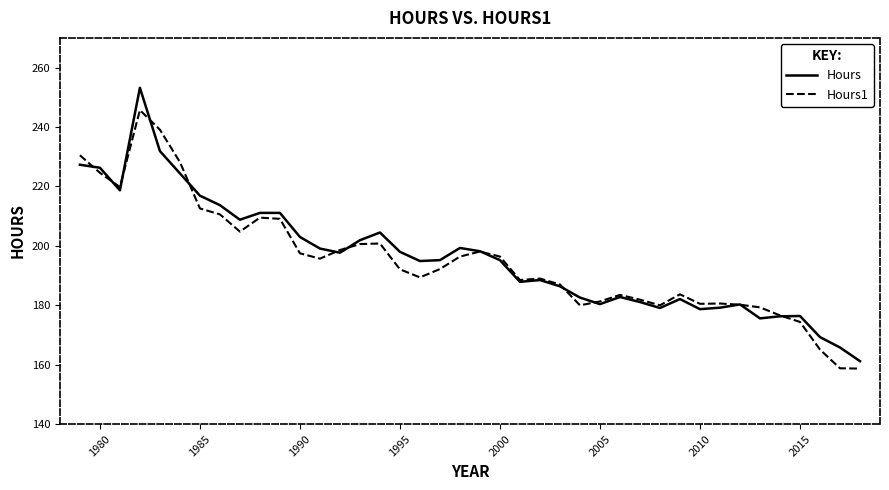

List the series in order of their peak value, lowest first.

Hours1, Hours